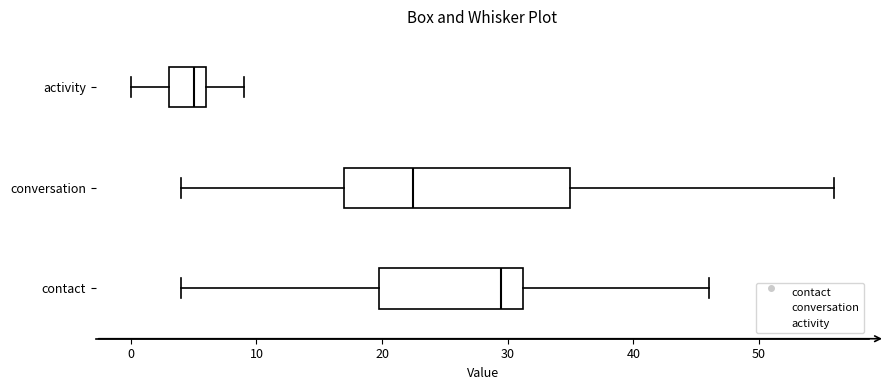

Reading bottom to top, transcribe this box plot: for each box, give where its median line is, the range the box spans, and where its two whiskers end, as read against the x-axis. The values are not printed on the chart, so give them approximately, as read against the axis.

contact: median 30, box 20 to 31, whiskers 4 to 46
conversation: median 23, box 17 to 35, whiskers 4 to 56
activity: median 5, box 3 to 6, whiskers 0 to 9